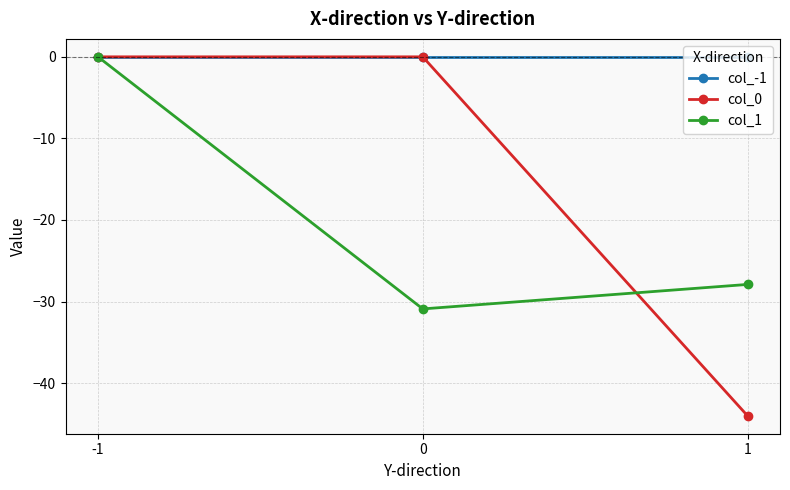

What is the difference between the highest and lowest values at 1?

44.0